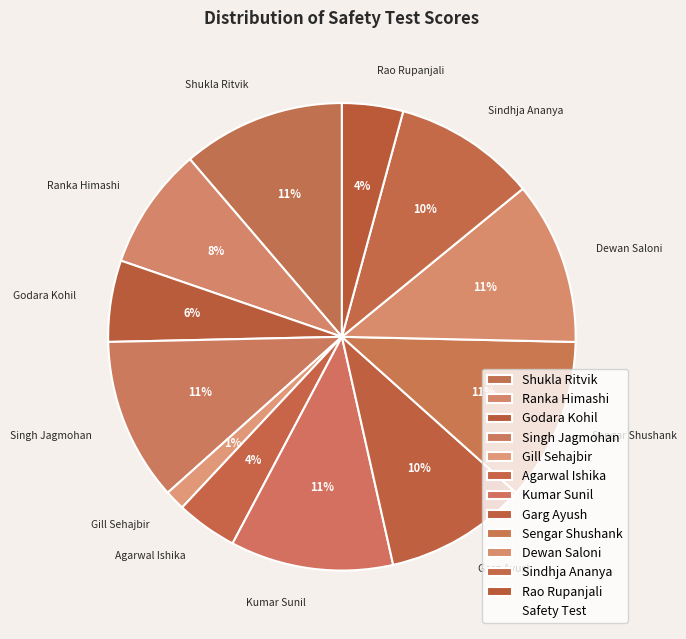

Is it true that Gill Sehajbir is 13% of the pie?

False